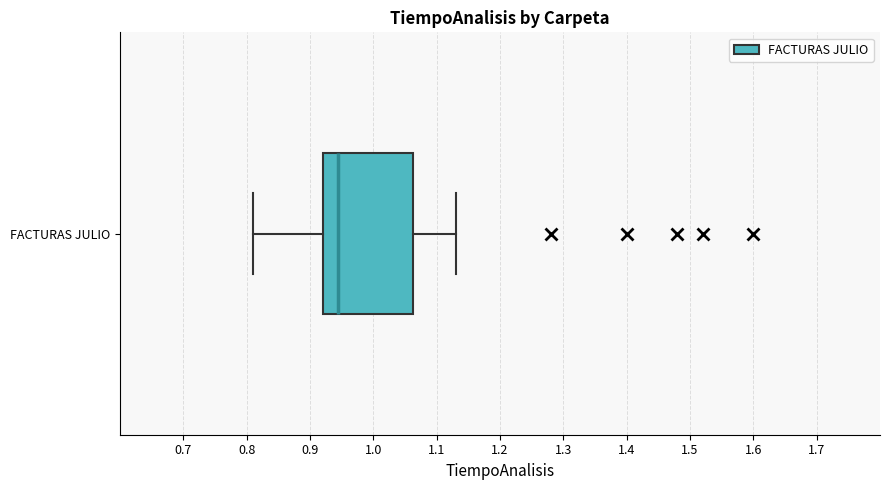

Where does the right whisker of the box for FACTURAS JULIO end on the x-axis? The values are not printed on the chart, so give them approximately, as read against the axis.

1.13